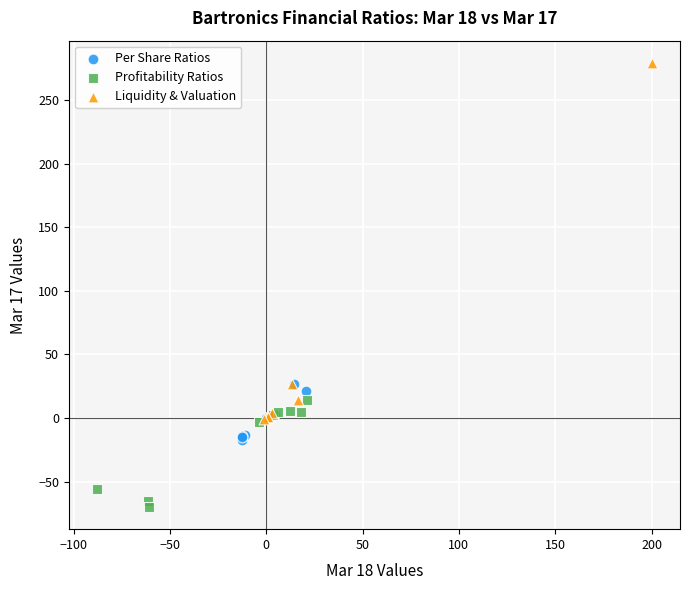

Which series reaches the minimum Y coordinate?

Profitability Ratios